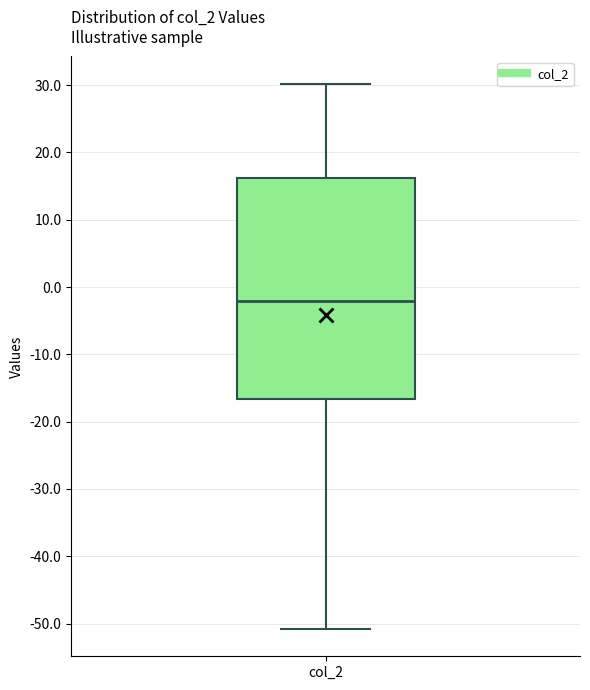

Transcribe this box plot: give where the median line is, the range the box spans, and where the two whiskers end, as read against the y-axis. The values are not printed on the chart, so give them approximately, as read against the axis.

median -2, box -17 to 16, whiskers -51 to 30